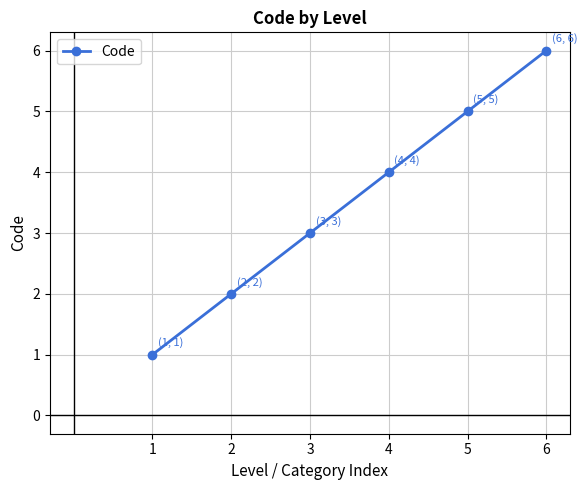

Reading right to left, extract all data points from this chart.

6=6	5=5	4=4	3=3	2=2	1=1